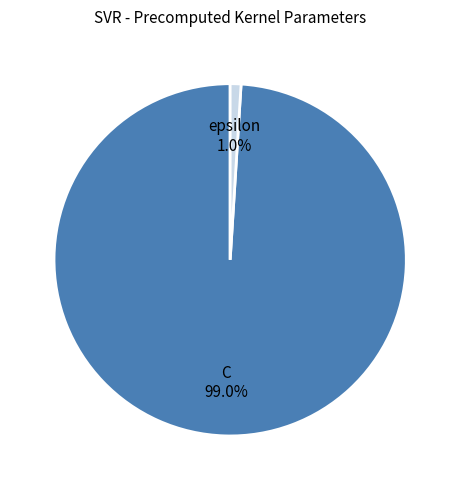

What portion of the pie excludes epsilon?

99.0%